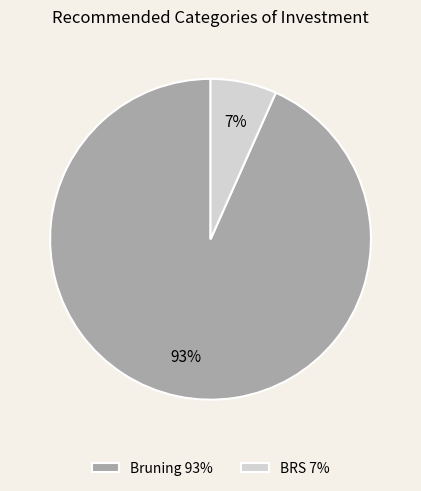

The BRS slice represents 7% of the pie. True or false?

True